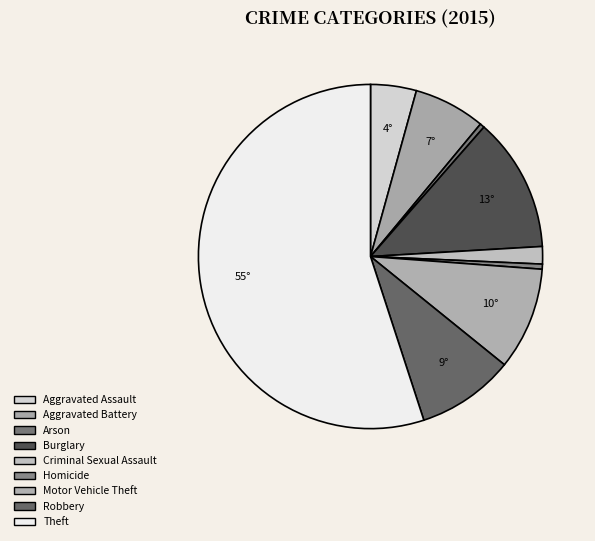

Is there a majority slice in this chart?

Yes